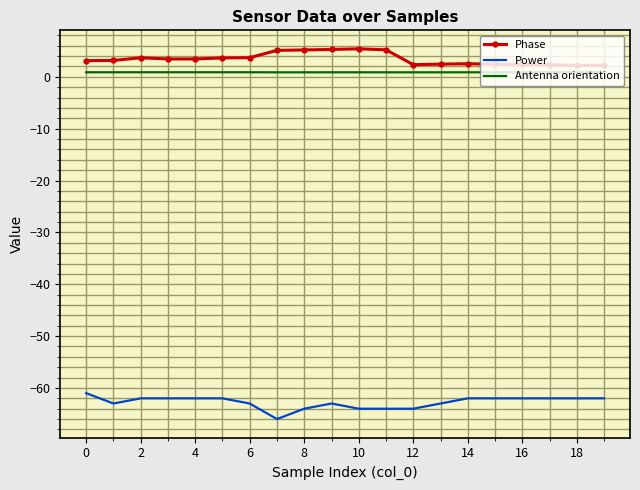

True or false: Power and Antenna orientation intersect in this chart.

False